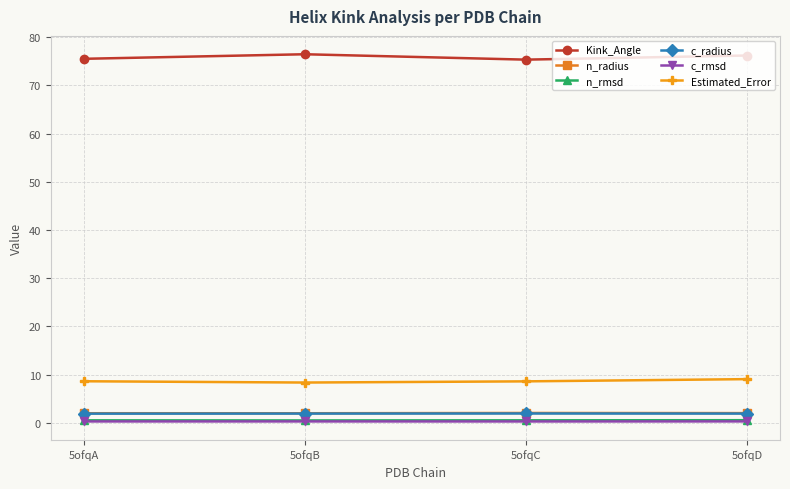

True or false: c_rmsd and n_rmsd intersect in this chart.

False